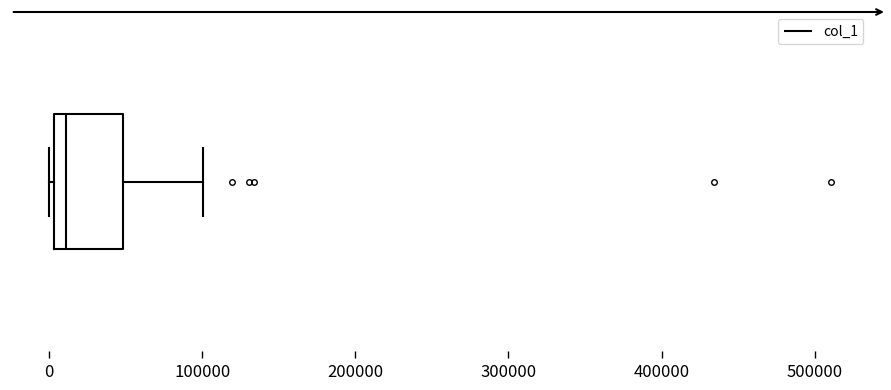

Where does the right whisker of the box end on the x-axis? The values are not printed on the chart, so give them approximately, as read against the axis.

100000